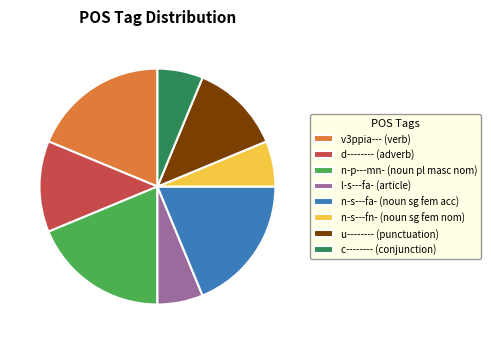

True or false: l-s---fa- (article) accounts for 6% of the total.

True